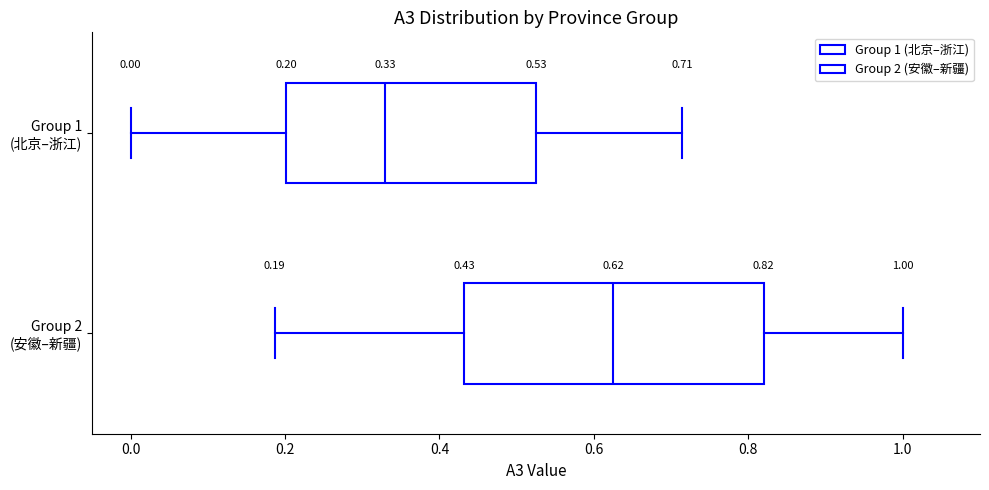

Which box is the widest, from its left edge to its right edge?

Group 2 (安徽–新疆)